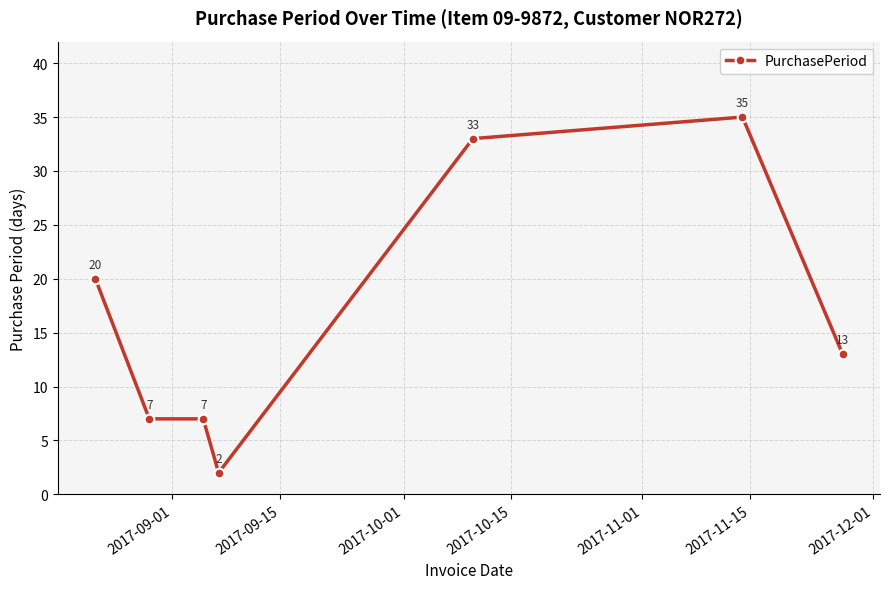

What is the value of the 2nd point from the left?

7